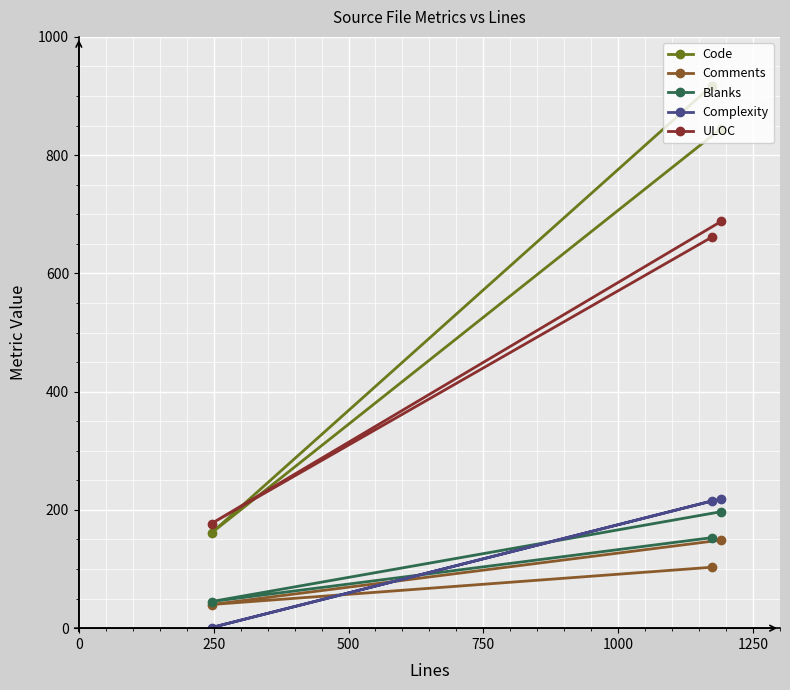

How many lines are shown in the chart?

5